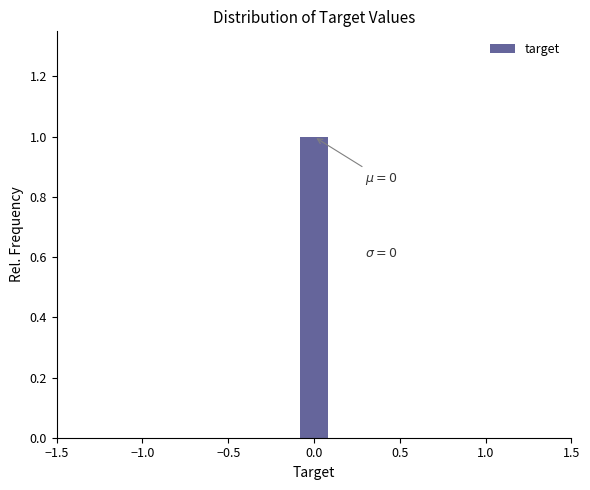

Over which range of the x-axis is the bar tallest?

-0.1 to 0.1